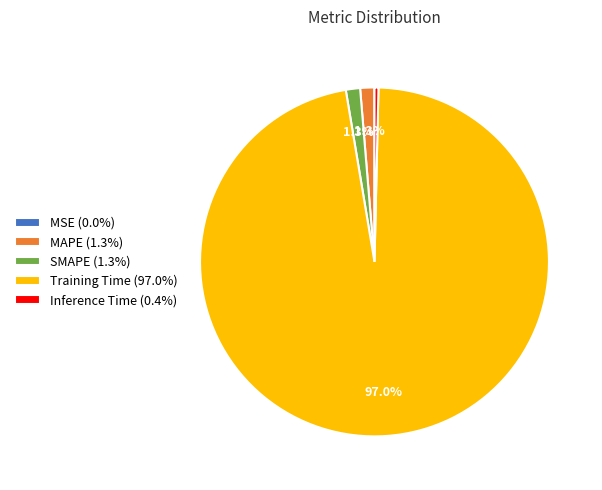

Combined, what portion of the pie is Training Time (97.0%) and SMAPE (1.3%)?

98.3%